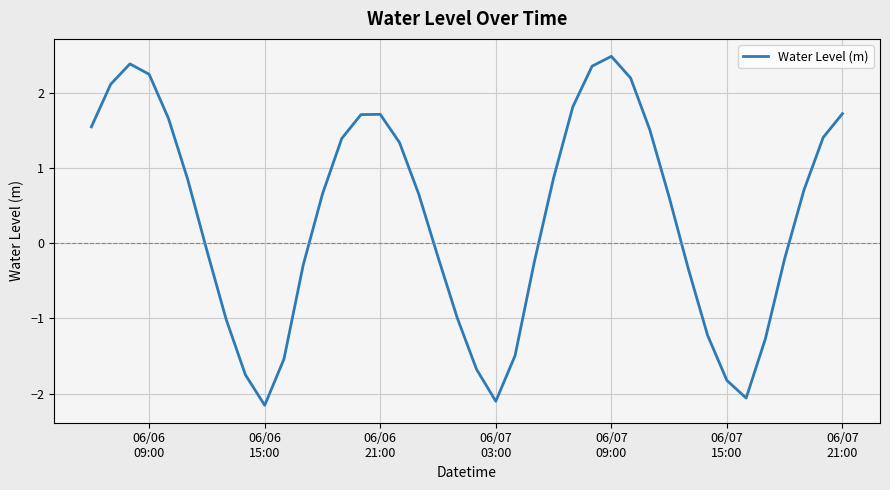

What is the maximum value shown in the chart?

2.5